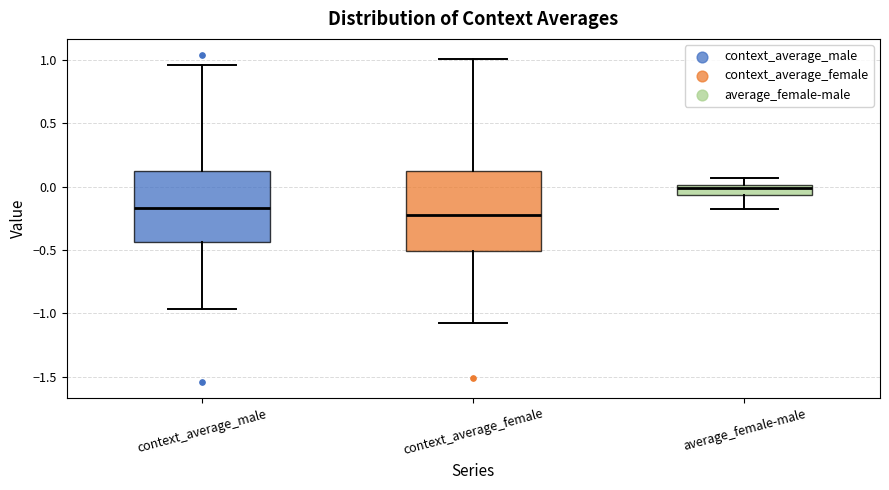

Which box has the highest median line?

average_female-male